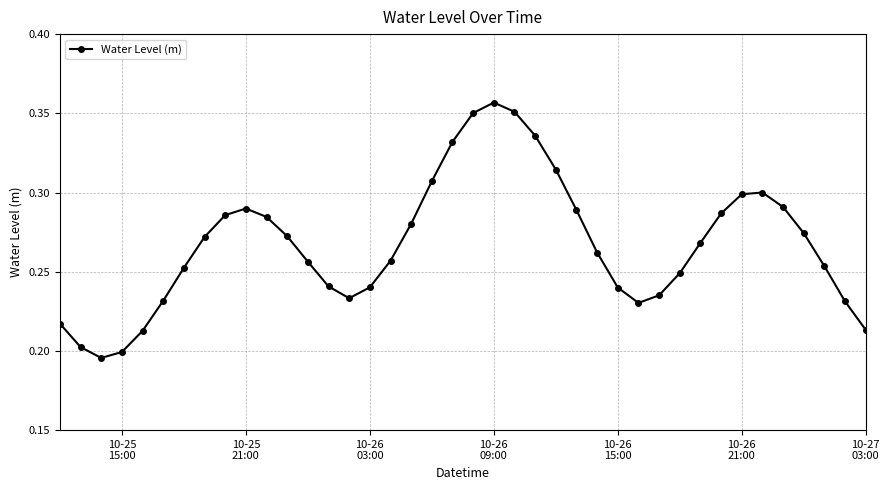

What is the sum of all values?

10.7